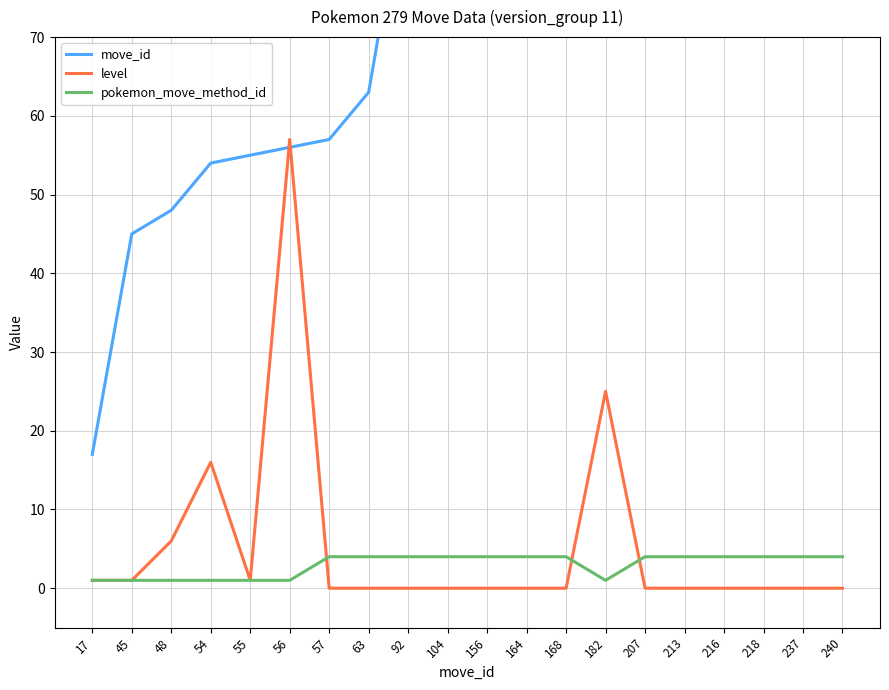

At which category does level reach its first local valley?

55